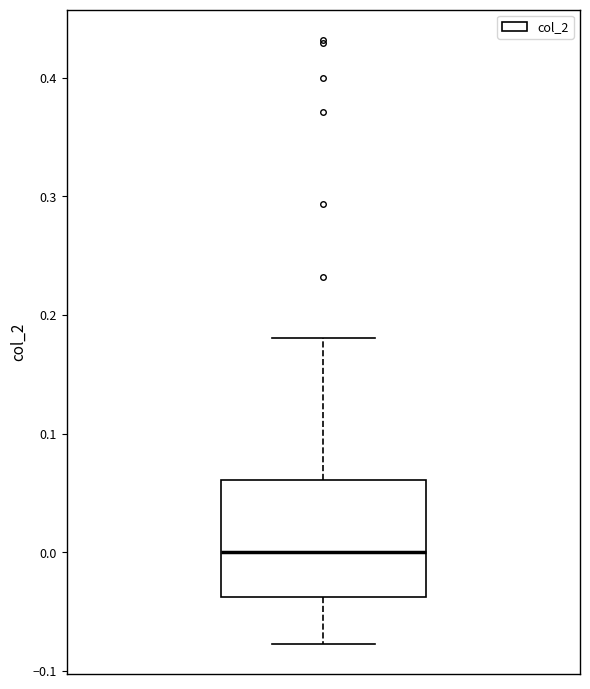

Where does the upper whisker of the box end on the y-axis? The values are not printed on the chart, so give them approximately, as read against the axis.

0.18